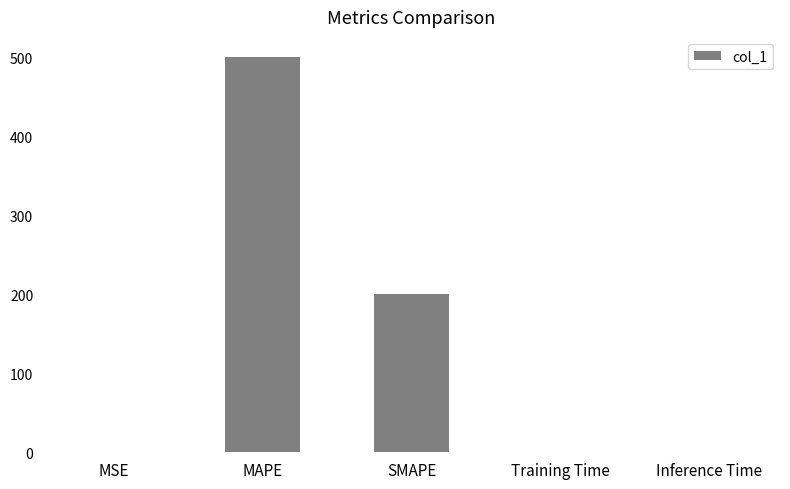

True or false: the data shows 200.0 at SMAPE.

True